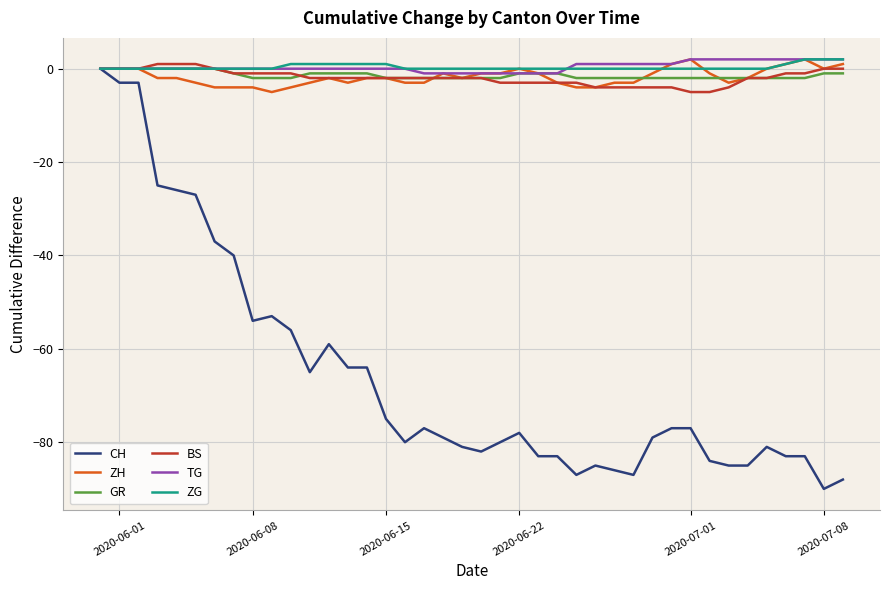

Which series has the widest spread of values?

CH